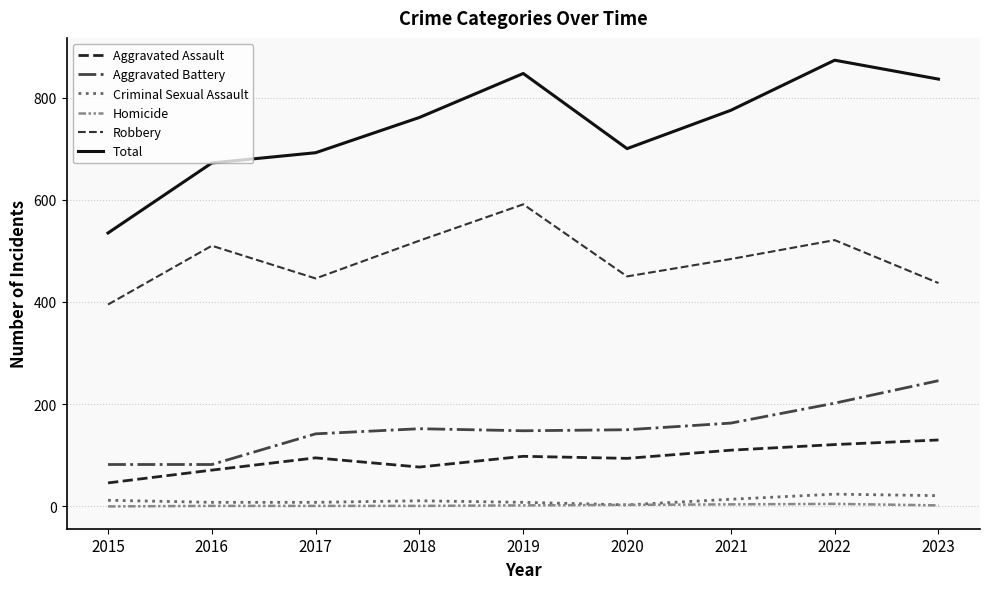

True or false: Homicide and Aggravated Assault intersect in this chart.

False